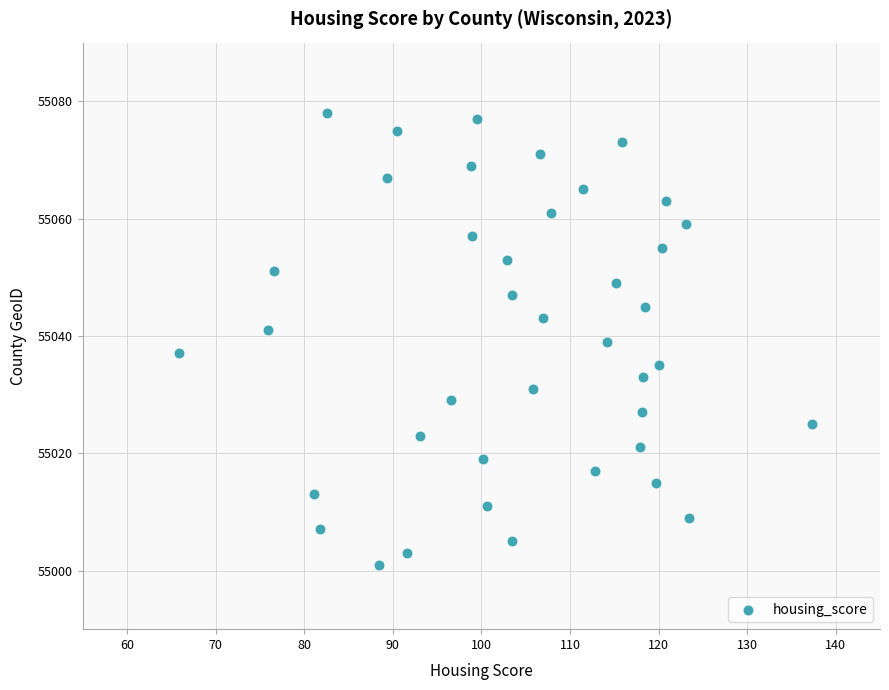

What is the range of Y values (max minus min)?

77